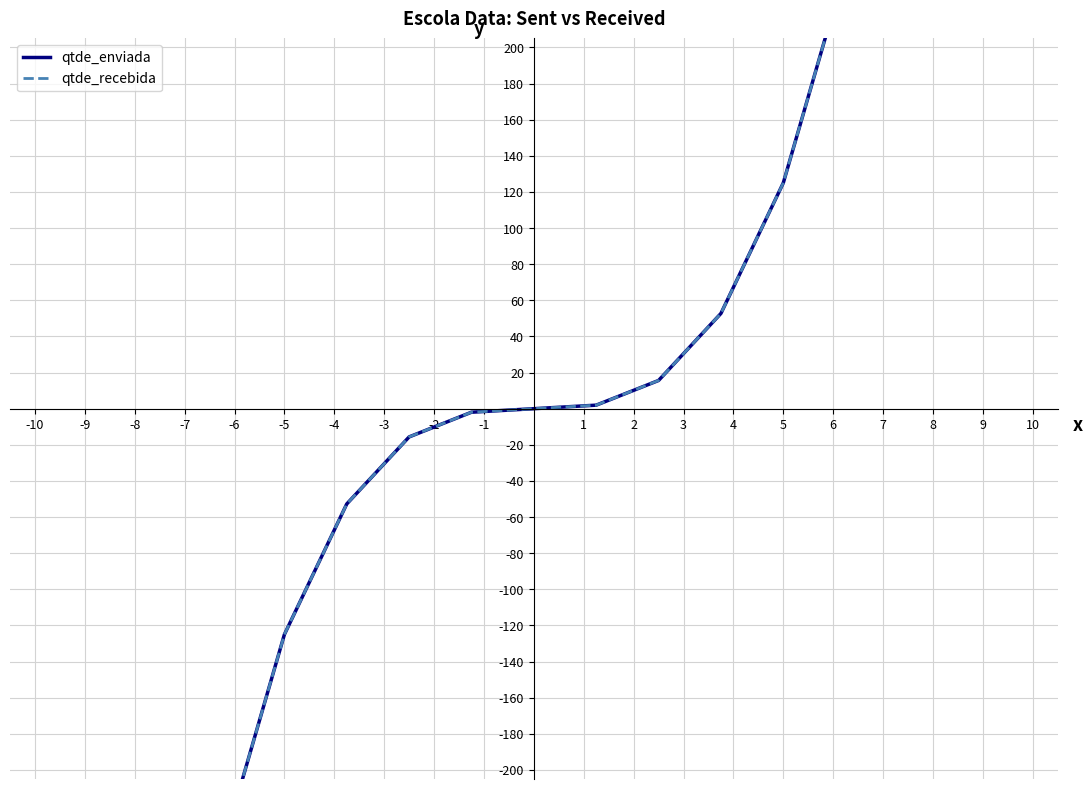

True or false: qtde_recebida and qtde_enviada intersect in this chart.

False